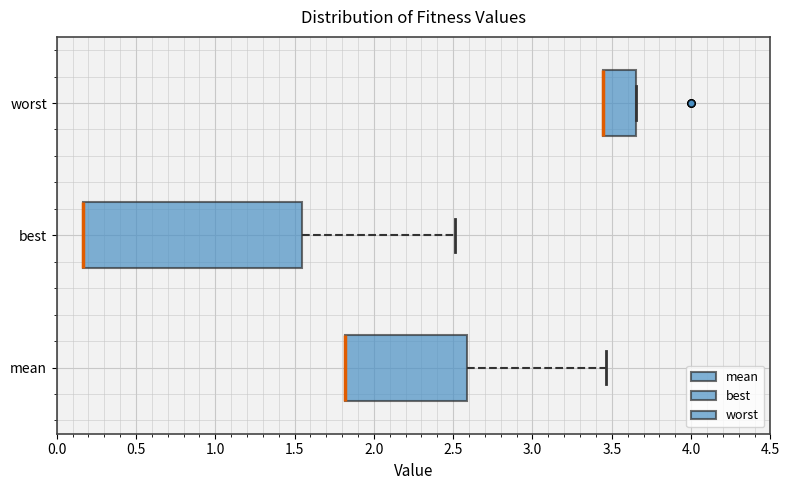

Where does the right whisker of the box for mean end on the x-axis? The values are not printed on the chart, so give them approximately, as read against the axis.

3.45